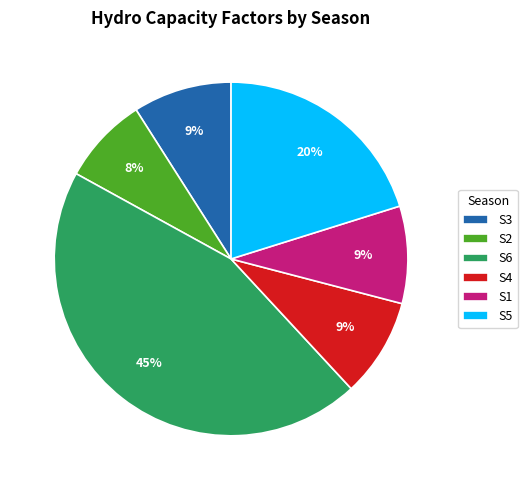

Do S1 and S4 together represent more than half of the pie?

No